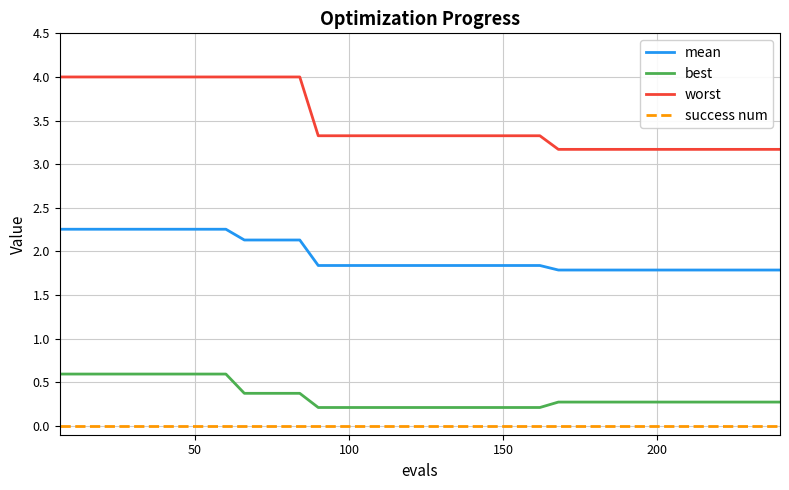

List the series in order of their peak value, highest first.

worst, mean, best, success num